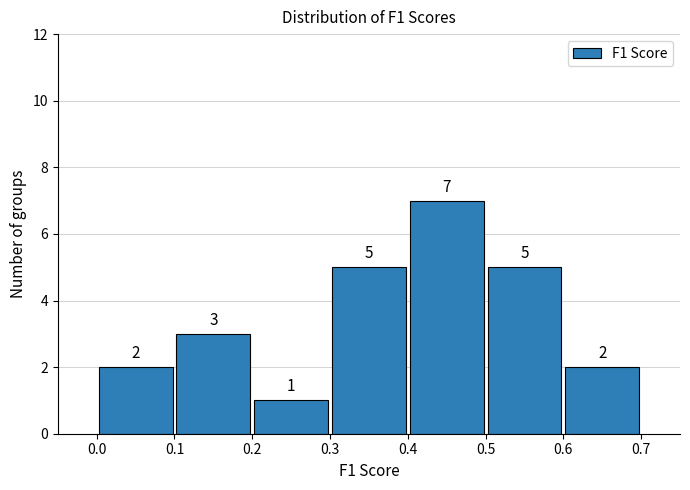

Over which range of the x-axis is the bar tallest?

0.4 to 0.5